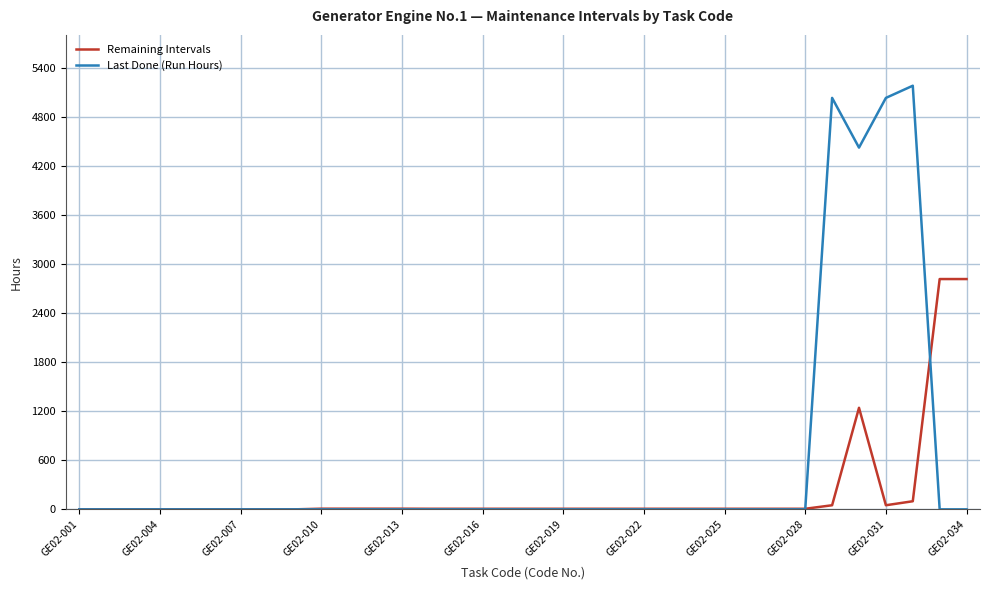

List the series in order of their overall mean, highest first.

Last Done (Run Hours), Remaining Intervals